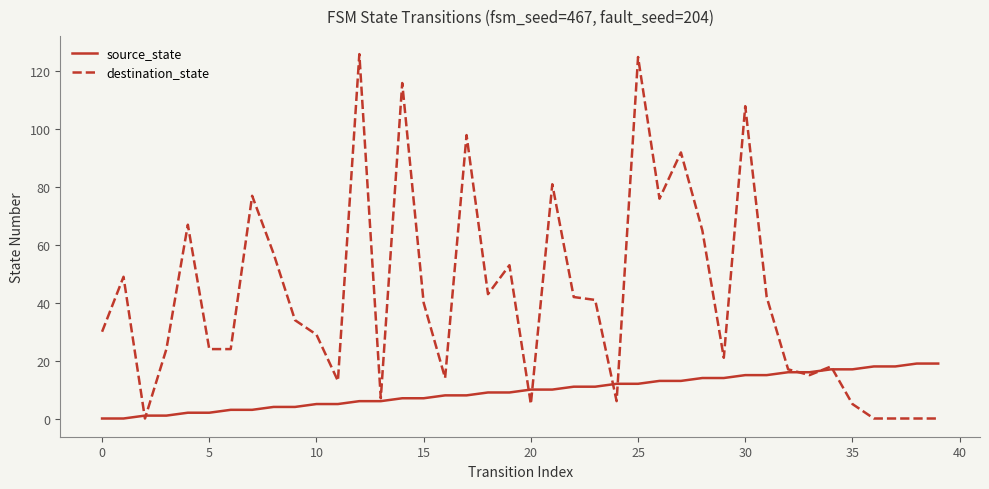

True or false: destination_state and source_state cross at least once.

True